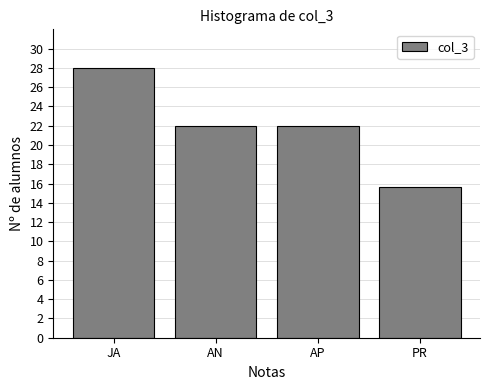

Reading right to left, list all the values displayed in this chart.

15.6	22.0	22.0	28.0